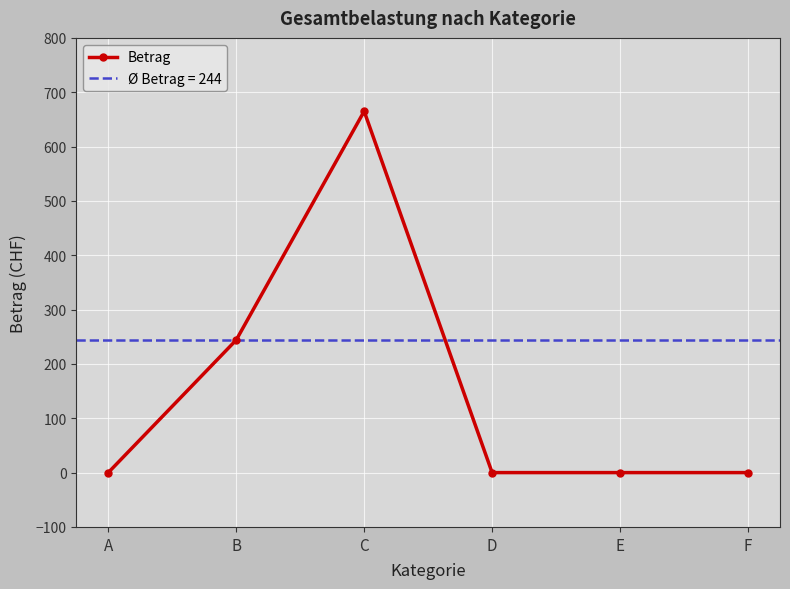

Between D and B, which is larger?

B